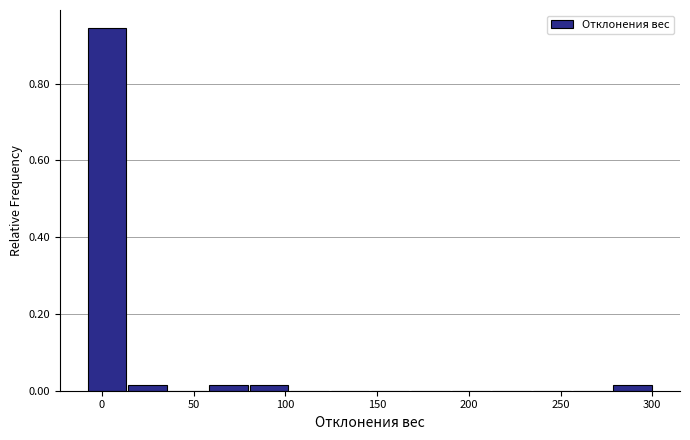

What is the height of the bar covering -10 to 15 on the x-axis? Neither the bar edges nor the heights are printed on the chart, so give them approximately, as read against the axes.

0.94